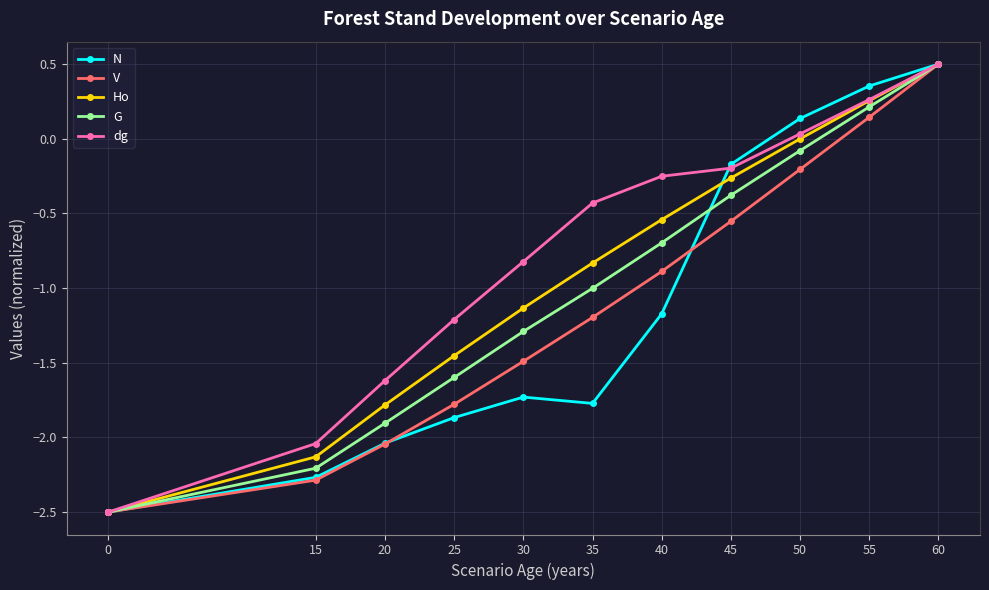

True or false: Ho and V intersect in this chart.

False